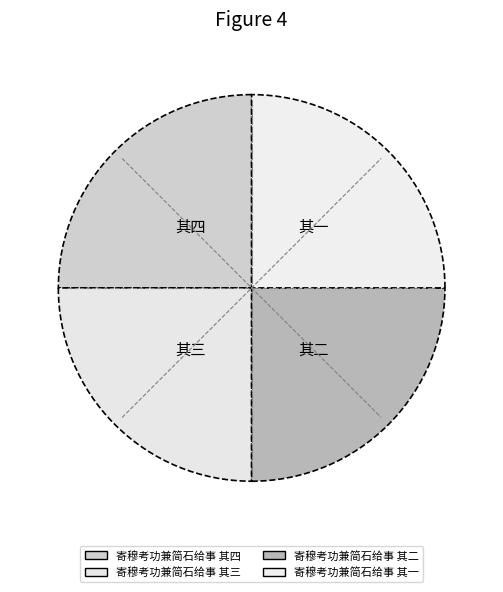

How many segments does this pie chart have?

4